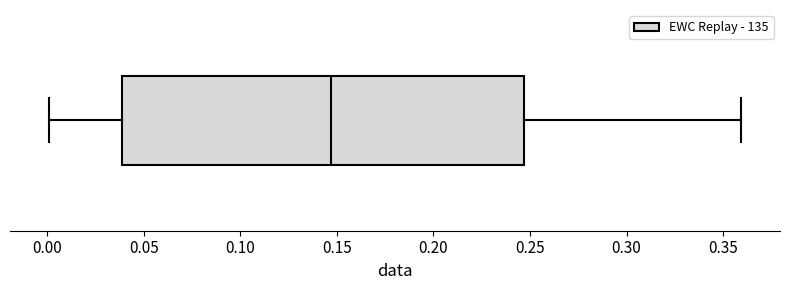

Read this box plot against the x-axis: the position of the median line, the range covered by the box, and the ends of both whiskers. The values are not printed on the chart, so give them approximately, as read against the axis.

median 0.145, box 0.040 to 0.245, whiskers 0.000 to 0.360